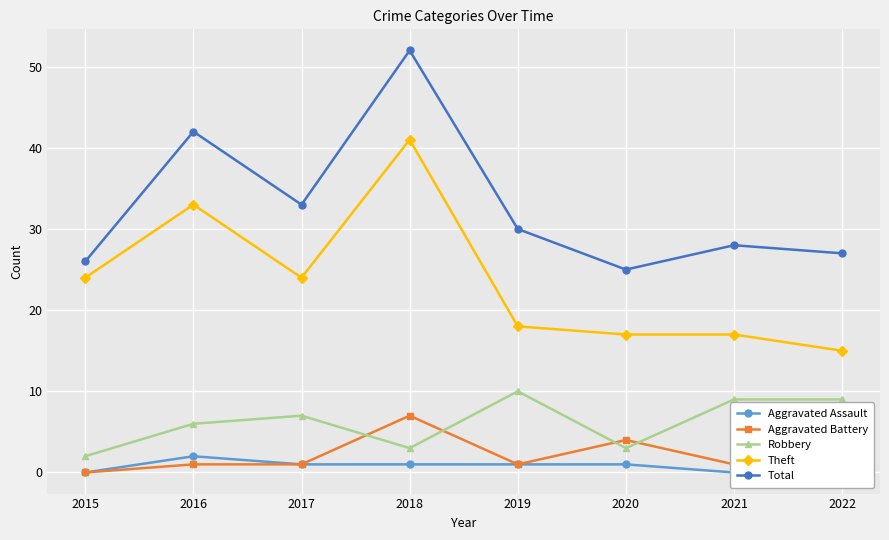

True or false: Theft and Aggravated Assault cross at least once.

False